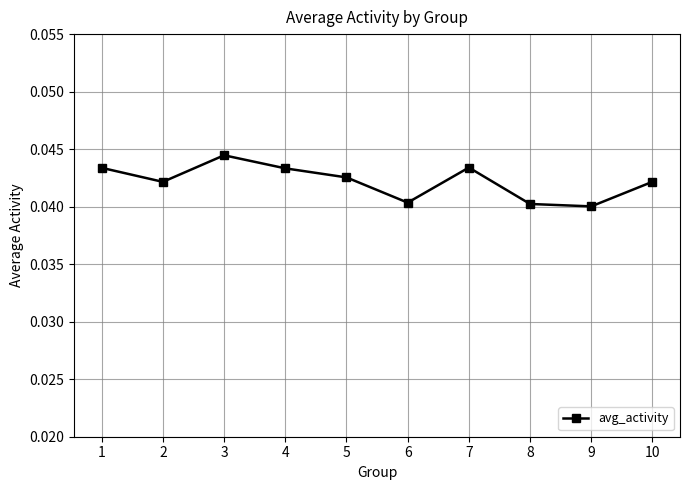

How many interior local valleys (lower than both neighbors) does the data have?

3